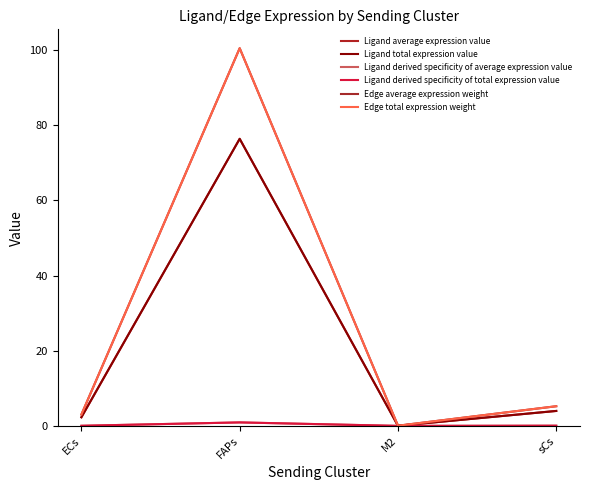

What is the average value of the Ligand derived specificity of average expression value series?

0.2